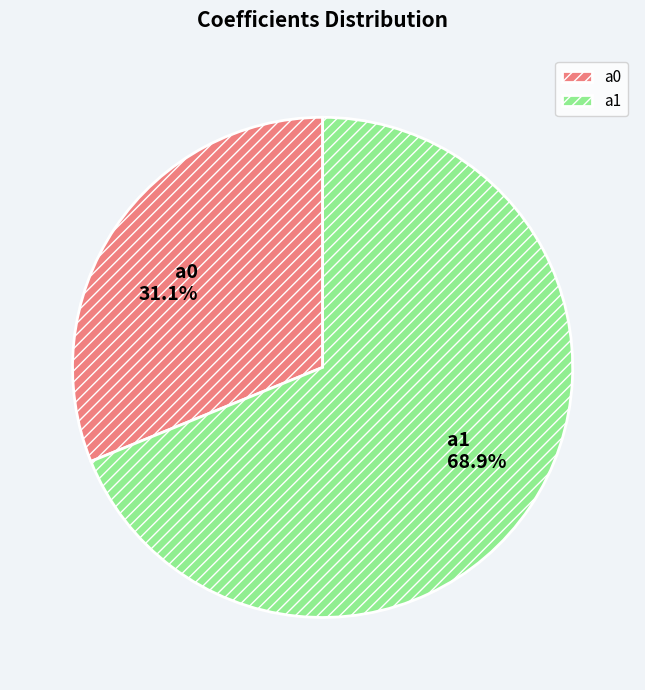

Is there any slice that represents more than half of the pie?

Yes